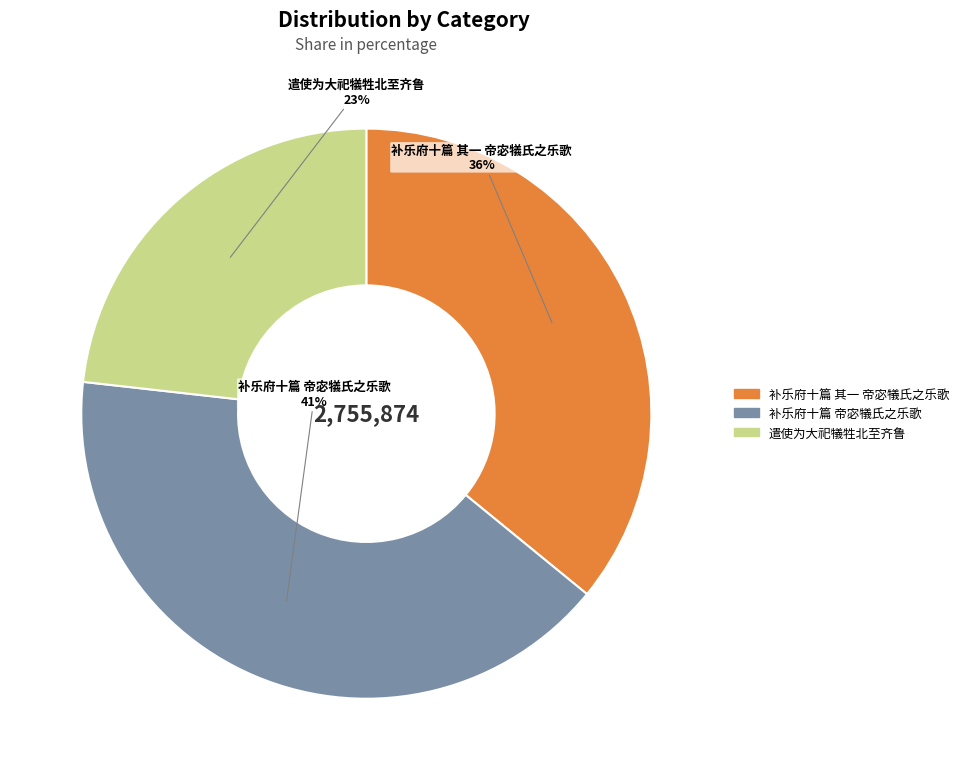

To the nearest percent, what portion does 补乐府十篇 其一 帝宓犠氏之乐歌 represent?

36%